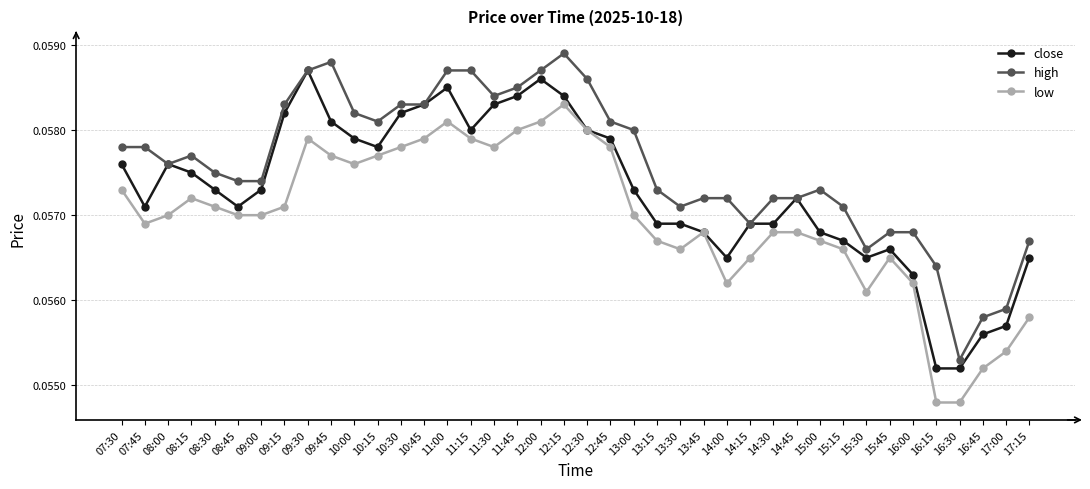

True or false: high has more than 1 interior local peaks.

True